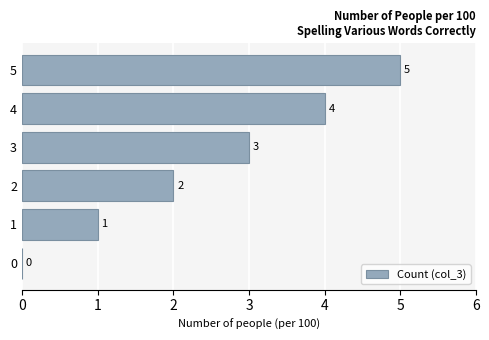

Is it true that the value at 5 is 2?

False